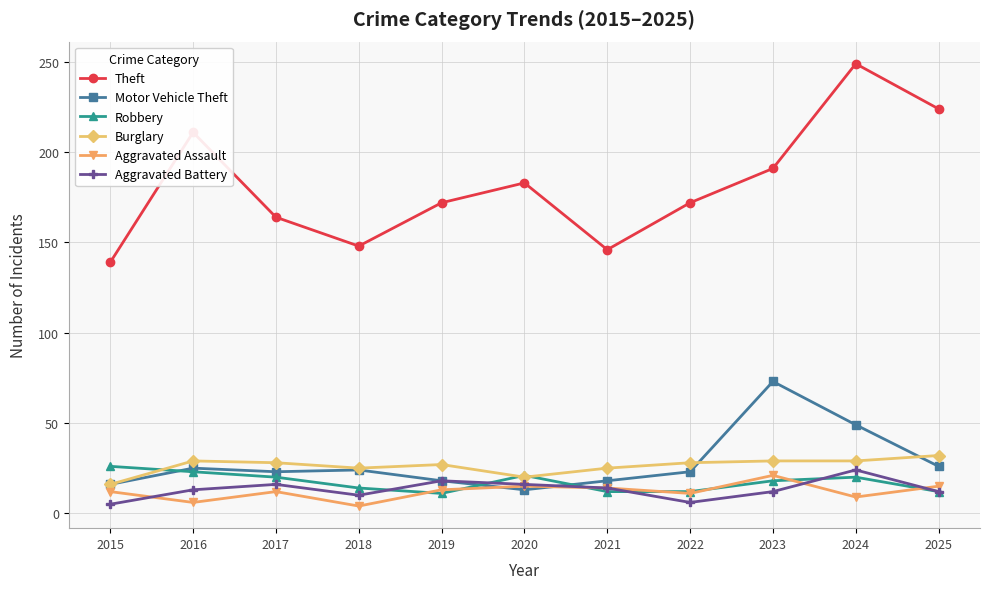

Which series changed the most between 2015 and 2025?

Theft